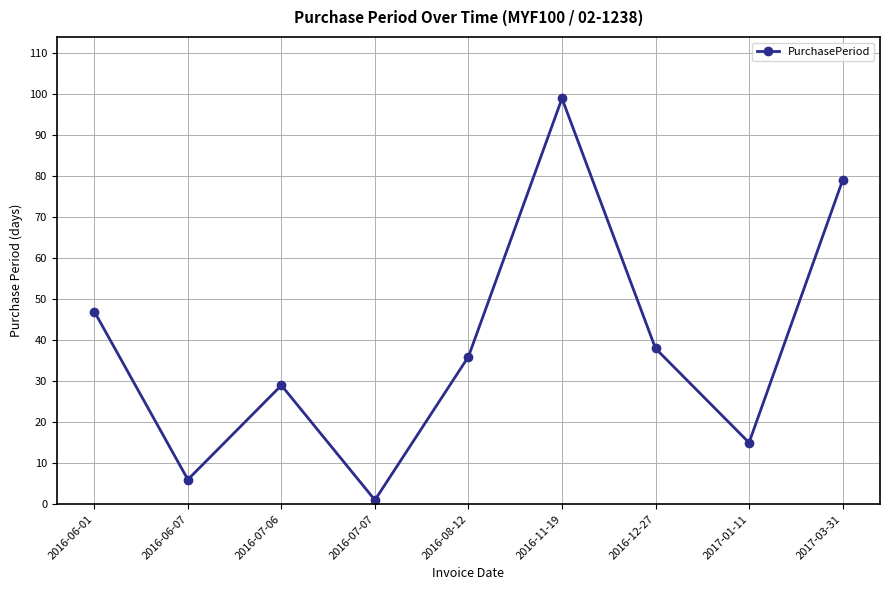

List the labels in order of value, smallest first.

2016-07-07, 2016-06-07, 2017-01-11, 2016-07-06, 2016-08-12, 2016-12-27, 2016-06-01, 2017-03-31, 2016-11-19